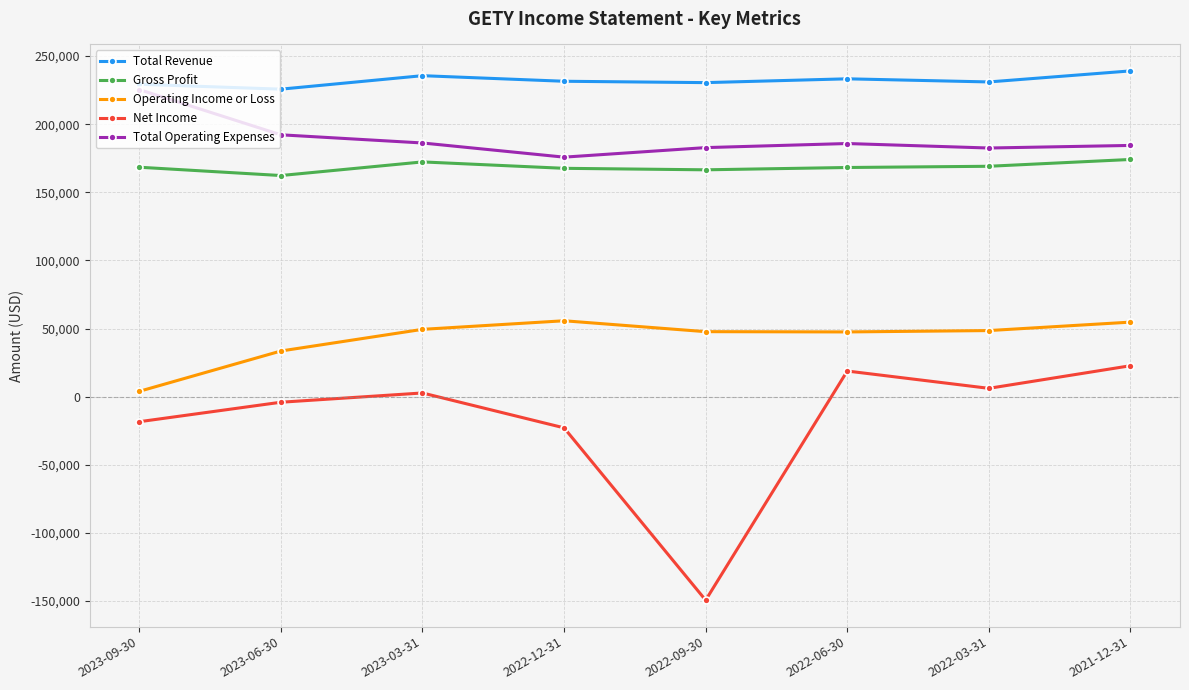

Which series has the largest total across all categories?

Total Revenue